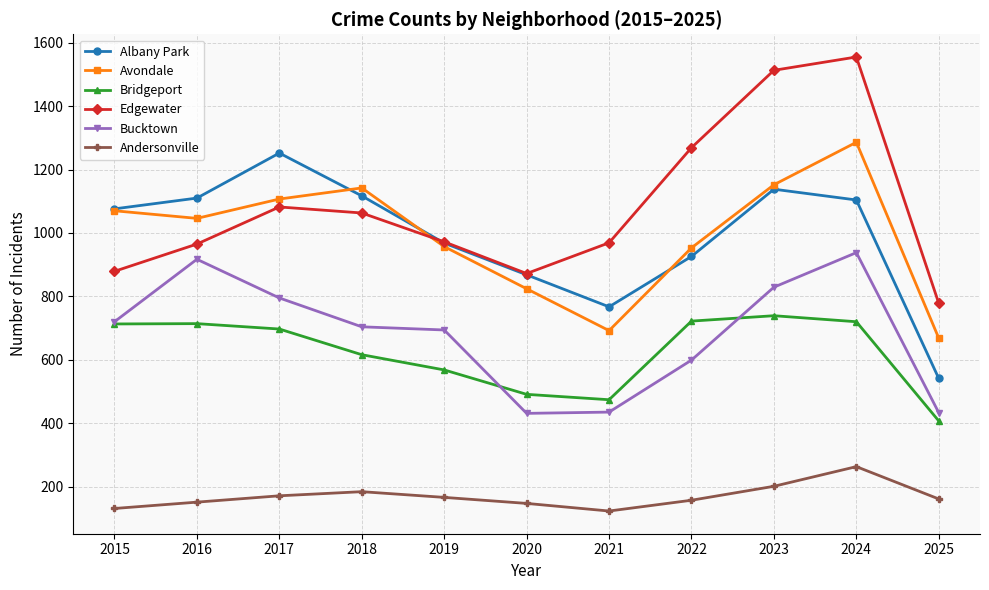

Which category has the highest value across all series?

2024